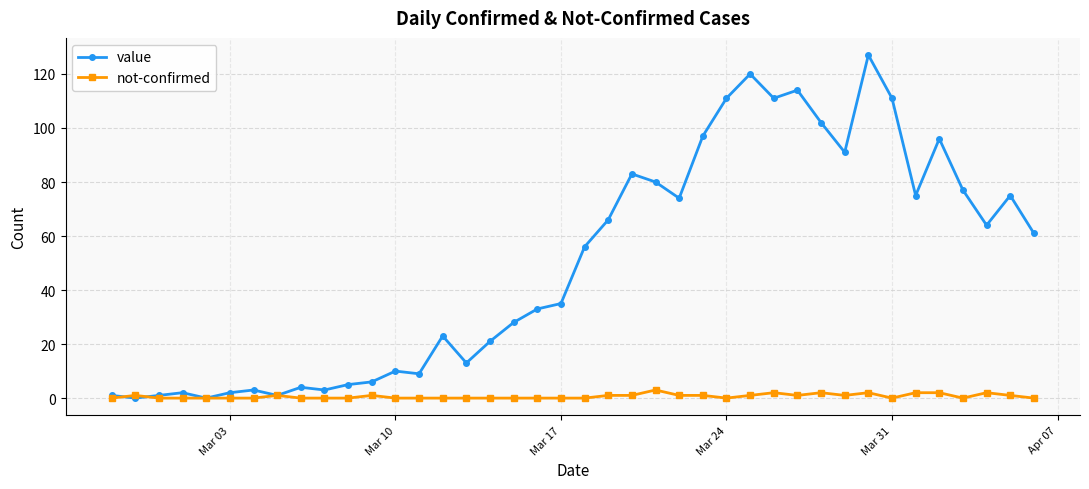

At how many categories does at least one series exceed 46?

20